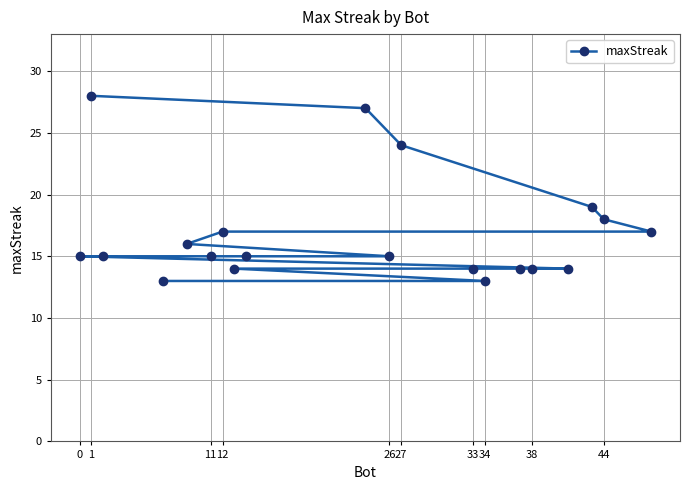

The chart shows a value of 47 at 1. True or false?

False